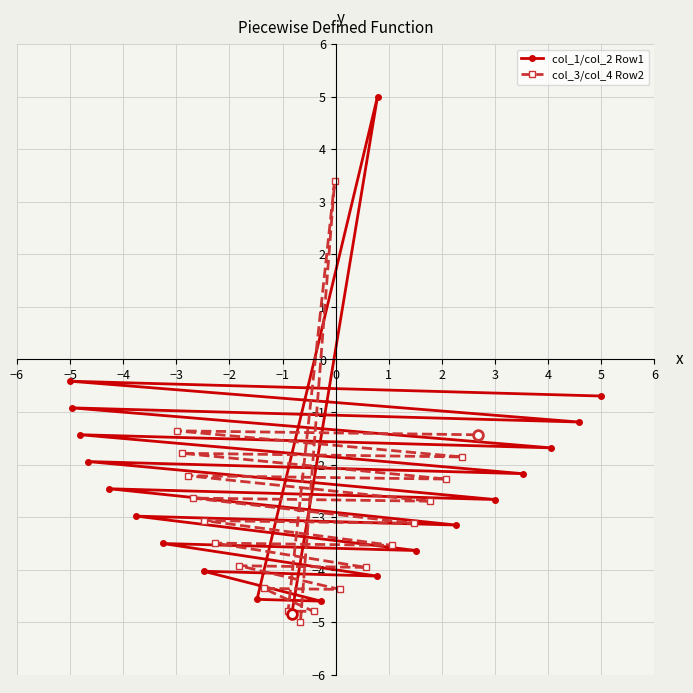

True or false: col_1/col_2 Row1 has more than 1 interior local peaks.

True